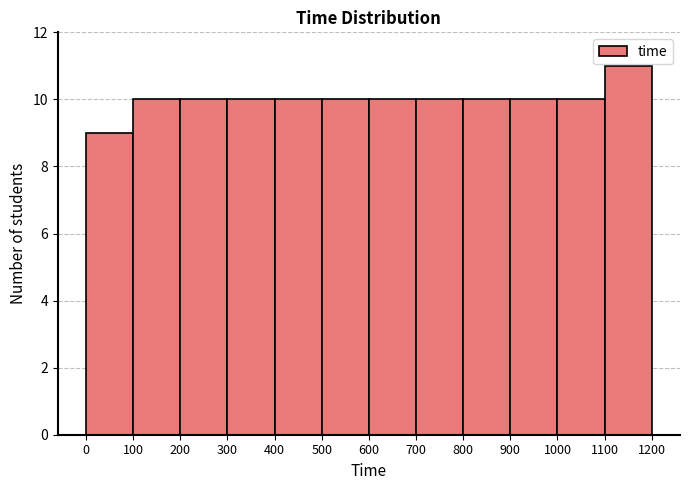

Reading left to right, transcribe this chart: for each bar, give the range it covers on the x-axis and its height. The values are not printed on the chart, so give them approximately, as read against the axis.

0 to 100: 9
100 to 200: 10
200 to 300: 10
300 to 400: 10
400 to 500: 10
500 to 600: 10
600 to 700: 10
700 to 800: 10
800 to 900: 10
900 to 1000: 10
1000 to 1100: 10
1100 to 1200: 11